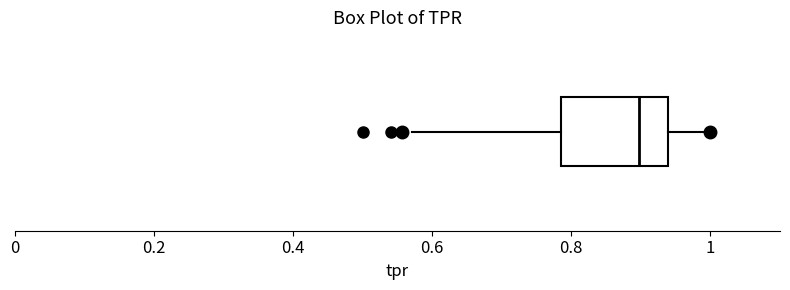

Transcribe this box plot: give where the median line is, the range the box spans, and where the two whiskers end, as read against the x-axis. The values are not printed on the chart, so give them approximately, as read against the axis.

median 0.90, box 0.78 to 0.94, whiskers 0.58 to 1.00